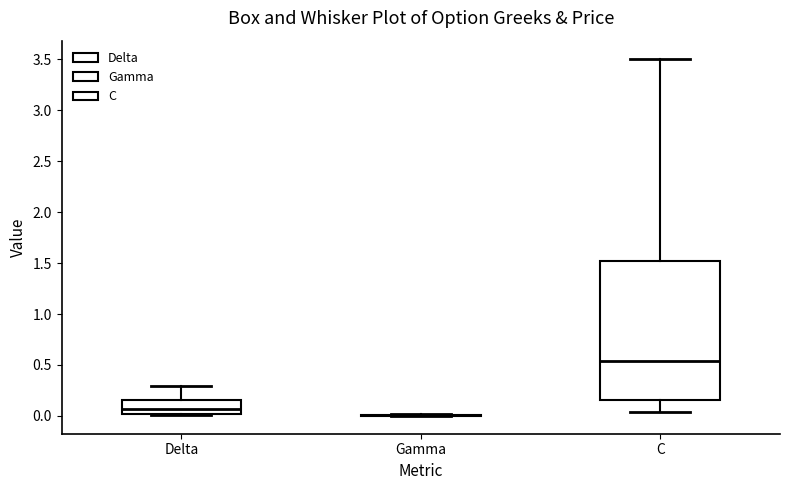

Which box is the tallest, from its lower edge to its upper edge?

C